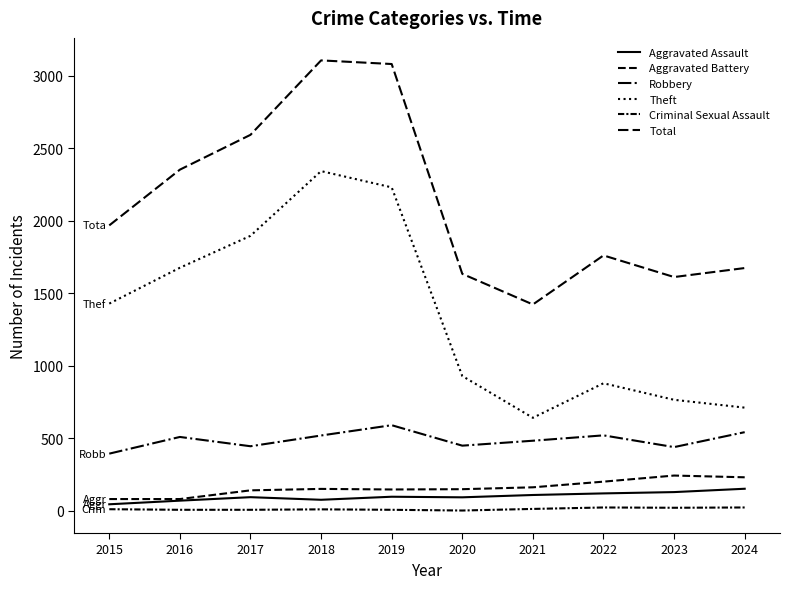

What is the approximate value of Criminal Sexual Assault at 2024, to the nearest 5?

25